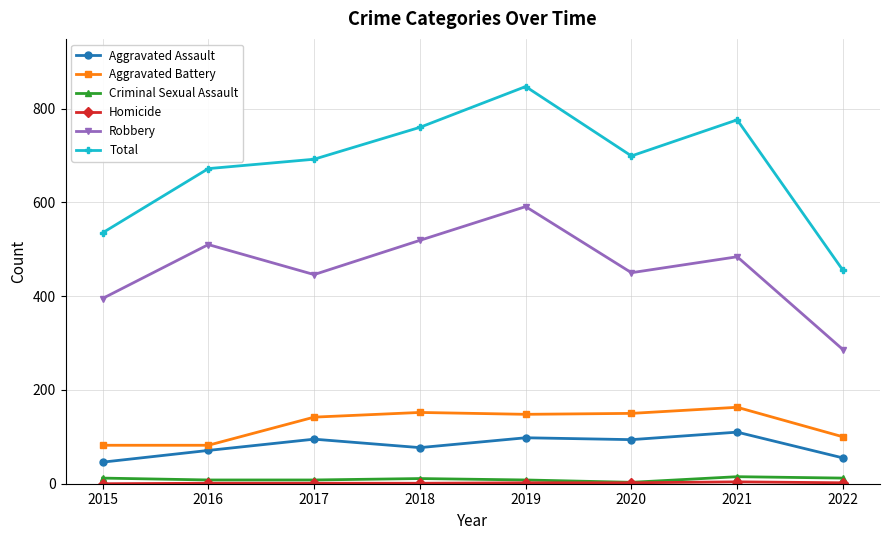

True or false: Robbery and Aggravated Assault intersect in this chart.

False